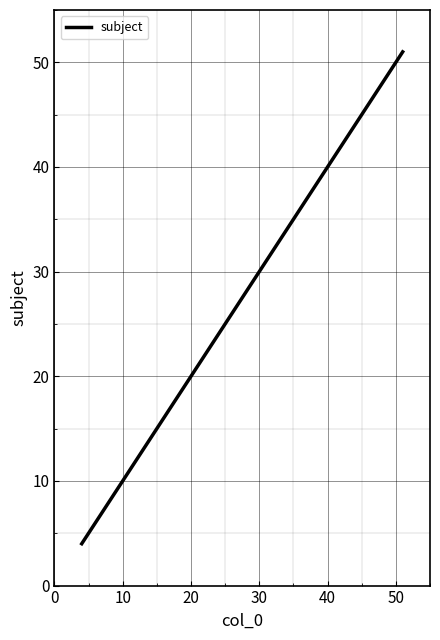

What is the maximum value shown in the chart?

51